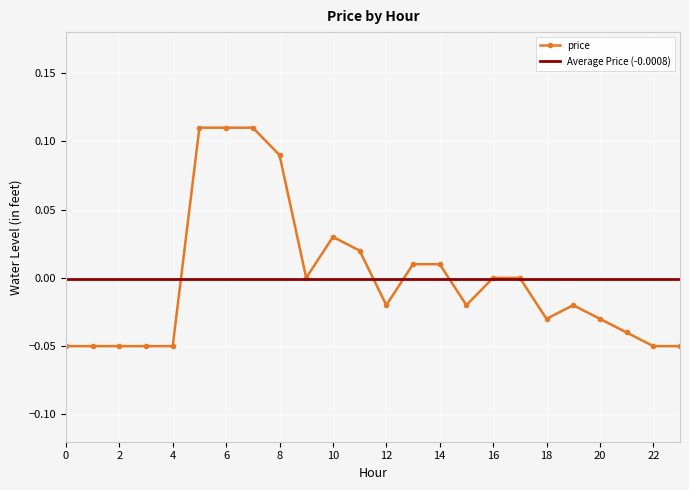

What is the difference between the values at 8 and 18?

0.1